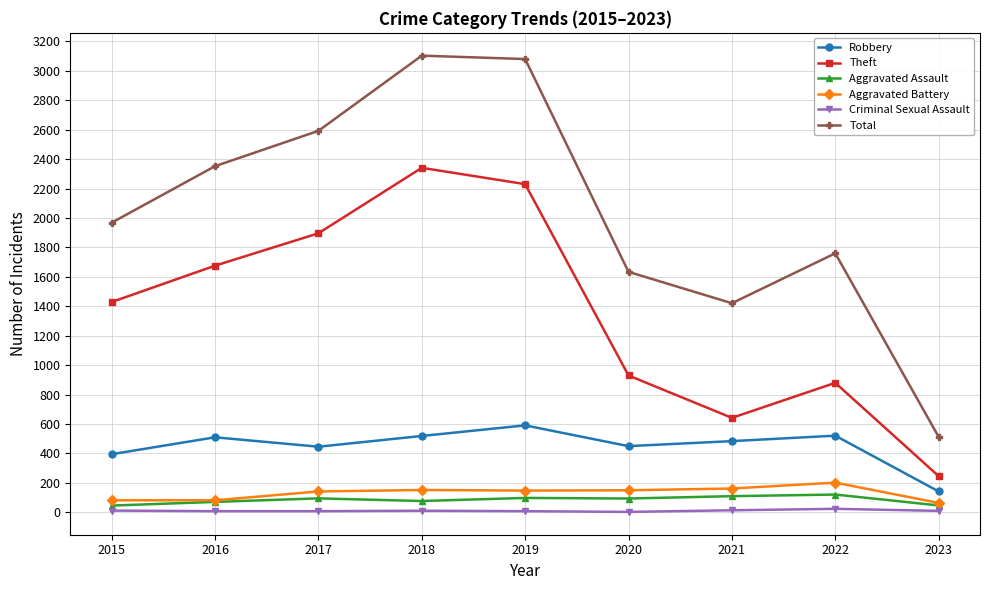

What is the maximum value shown in the chart?

3103